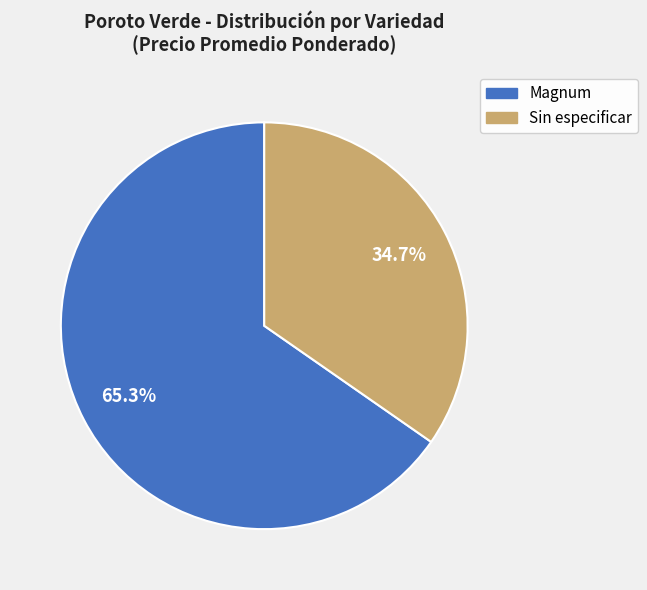

Does any single category account for the majority?

Yes